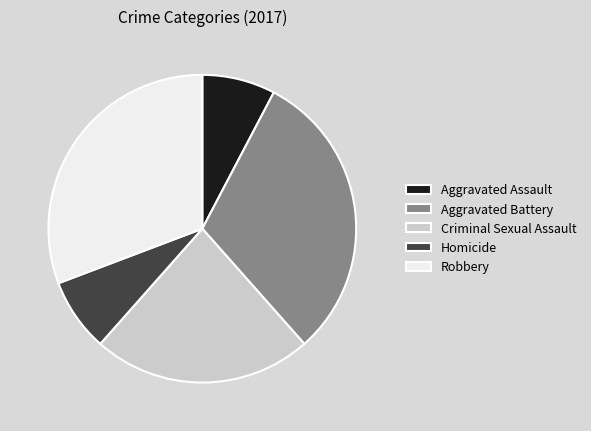

Which has a higher value, Criminal Sexual Assault or Aggravated Assault?

Criminal Sexual Assault